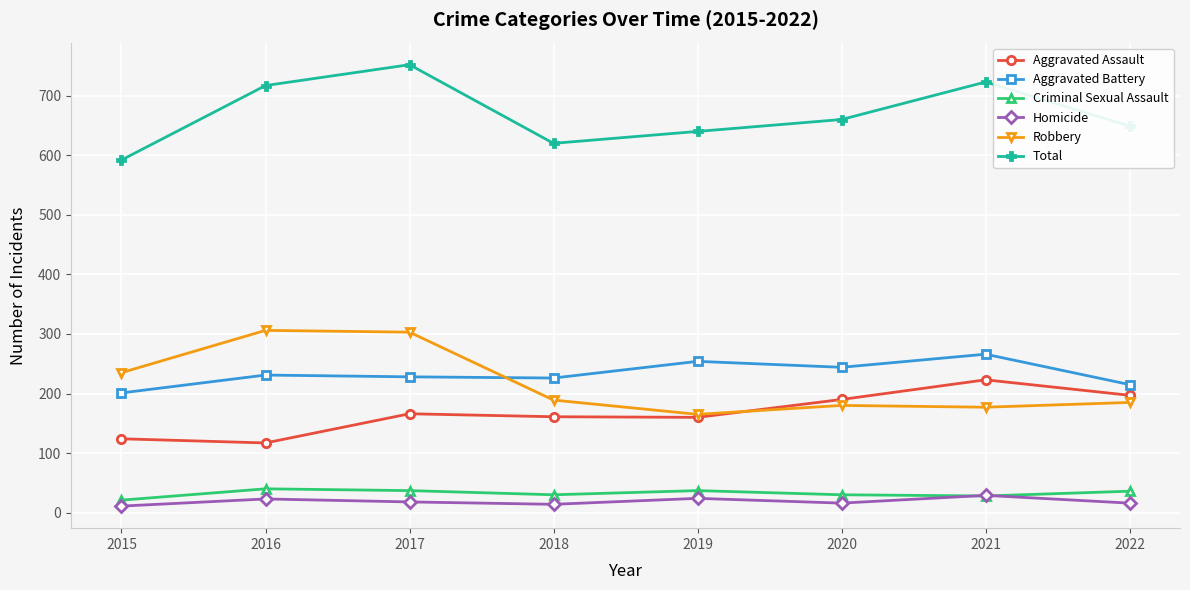

What is the difference between the maximum and minimum values in the Aggravated Battery series?

65